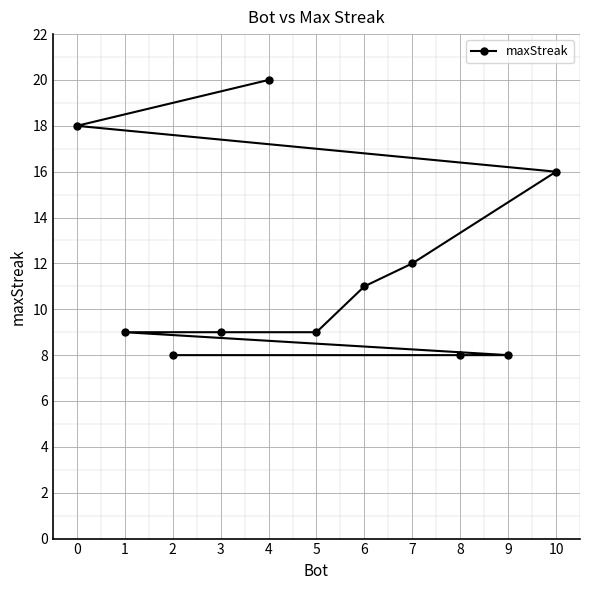

What is the average value?

12